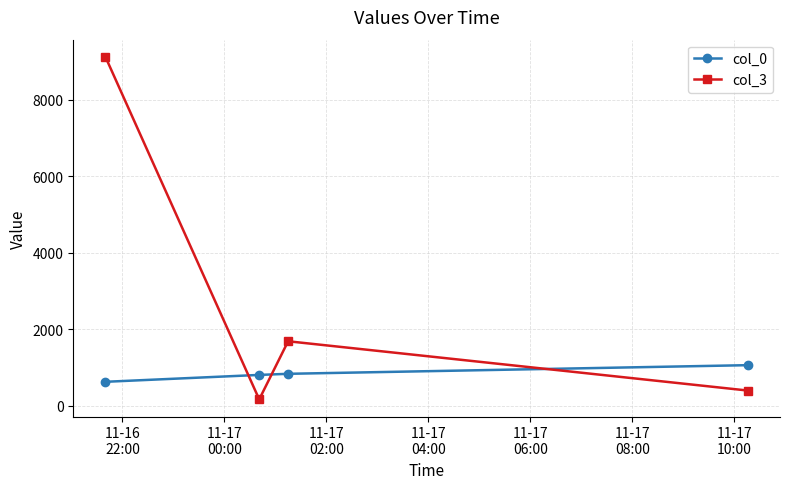

What is the greatest value displayed?

9122